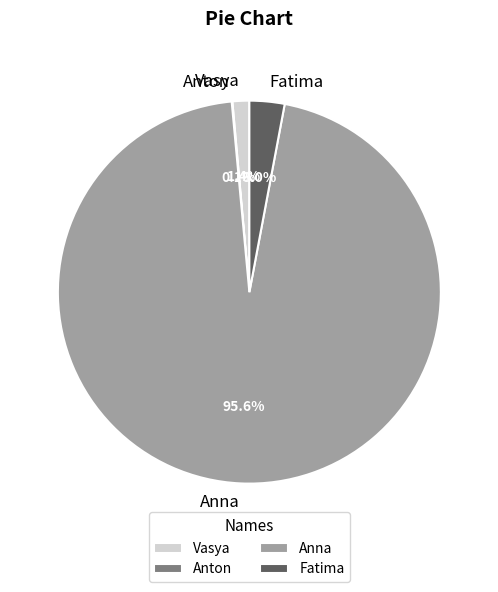

How much of the chart is everything except Fatima?

97.0%